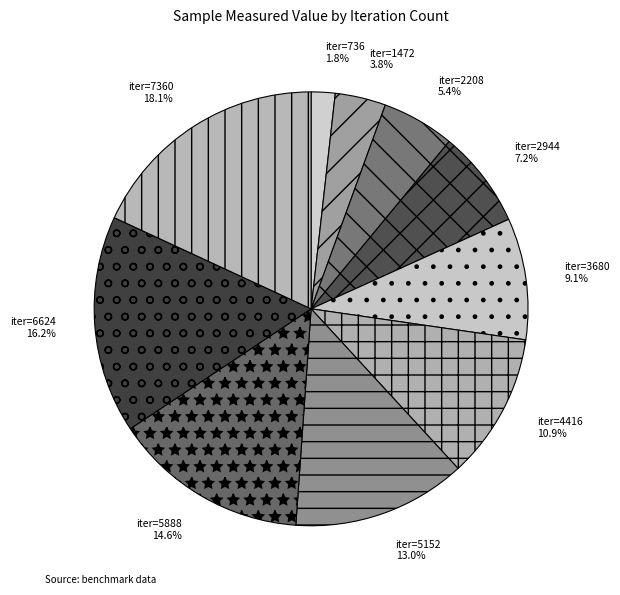

Rank the categories by value from lowest to highest.

iter=736, iter=1472, iter=2208, iter=2944, iter=3680, iter=4416, iter=5152, iter=5888, iter=6624, iter=7360